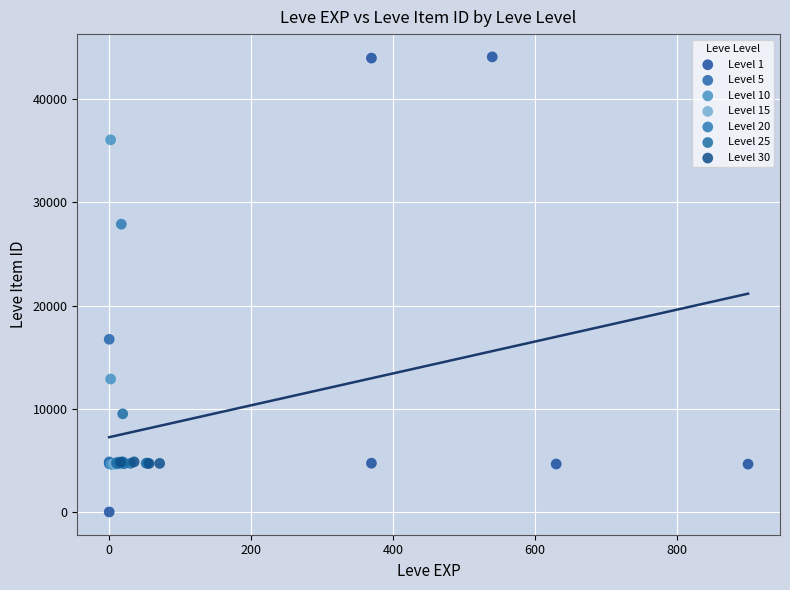

Which series contains the lowest Y value?

Level 1